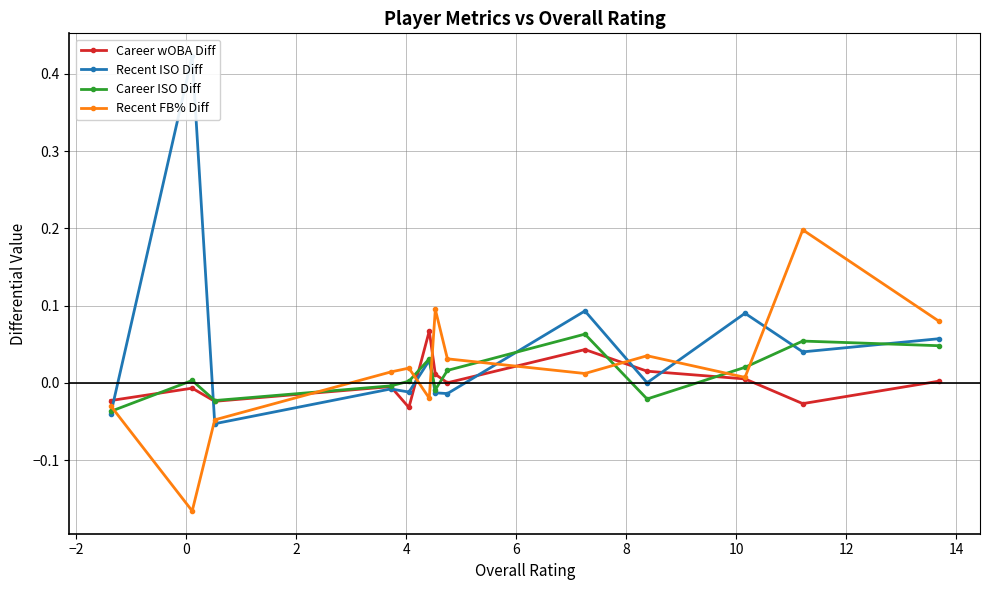

True or false: Recent FB% Diff has more than 2 points higher than both neighbors.

True